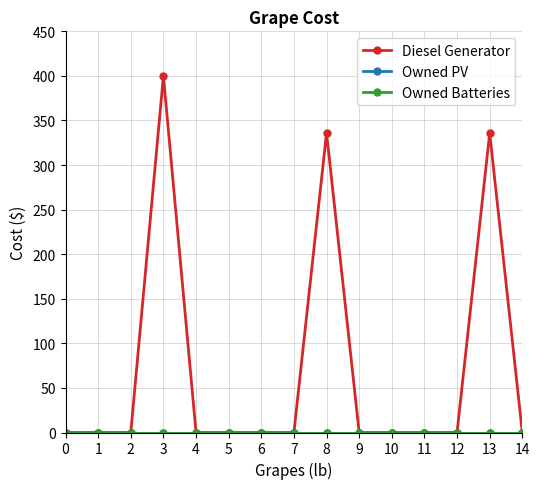

Does the chart have visible grid lines?

Yes